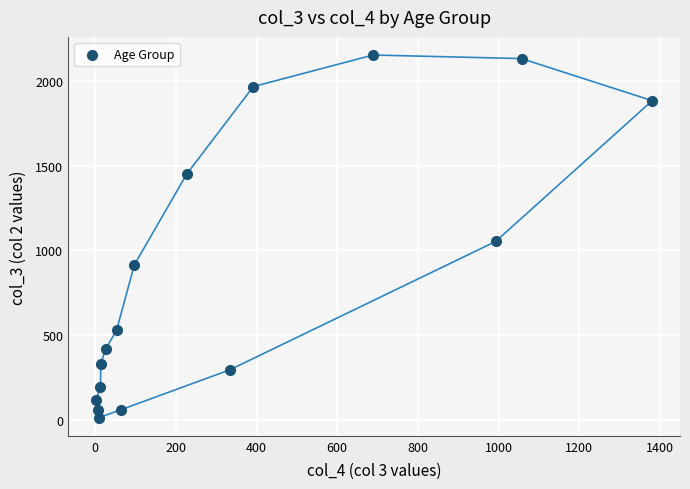

What is the range of X values (max minus min)?

1379